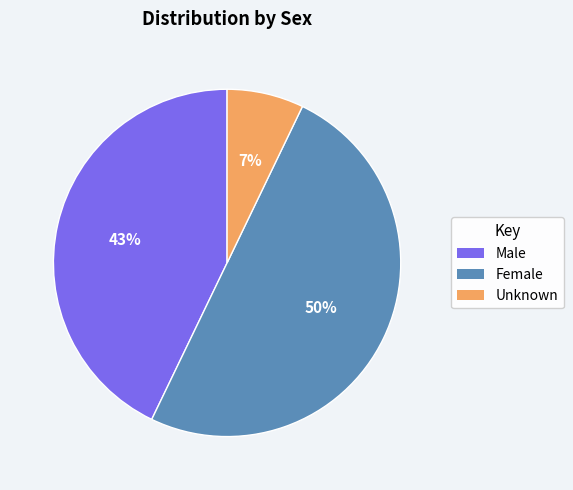

Rank the categories by value from highest to lowest.

Female, Male, Unknown